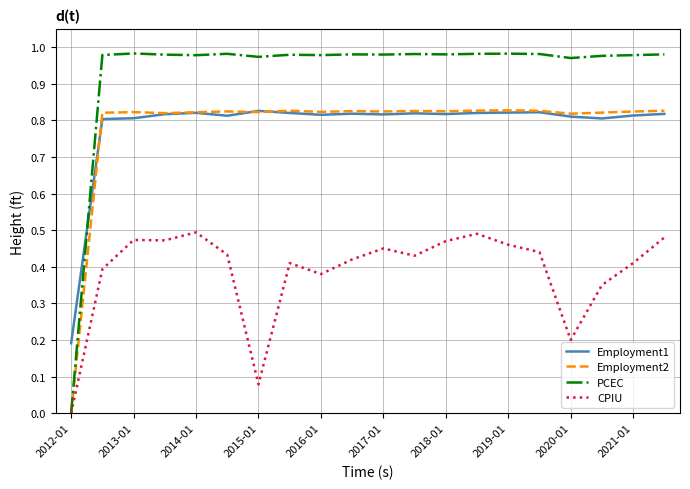

Count the number of categories in the chart.

20